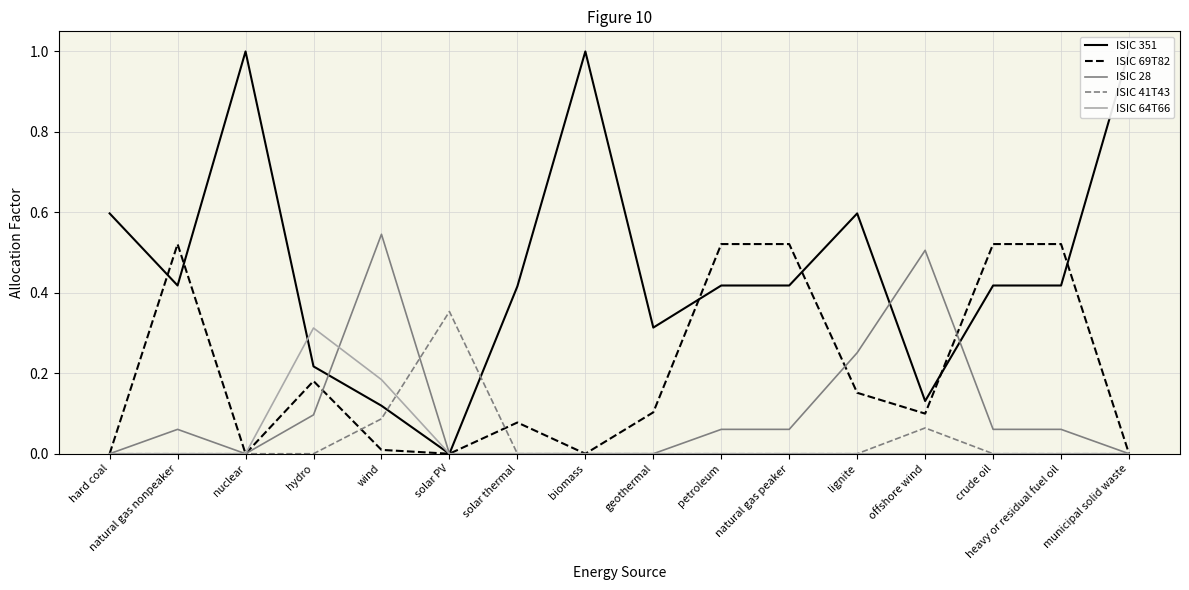

Does the chart have visible grid lines?

Yes